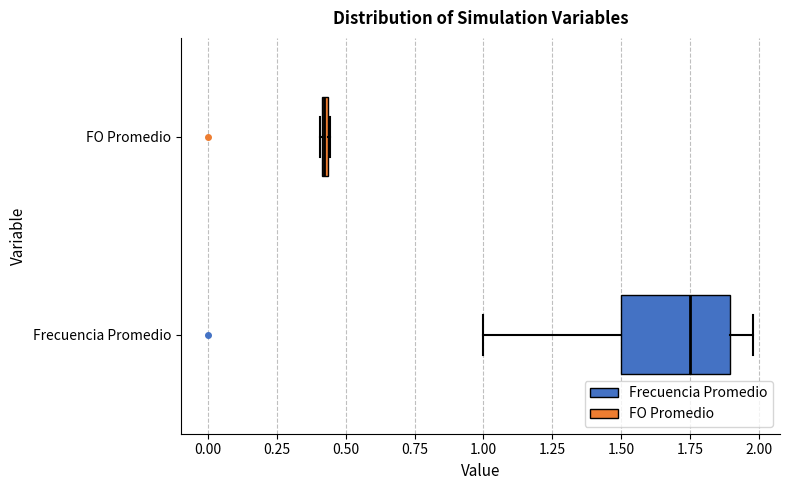

Which box's median line is the furthest to the right?

Frecuencia Promedio